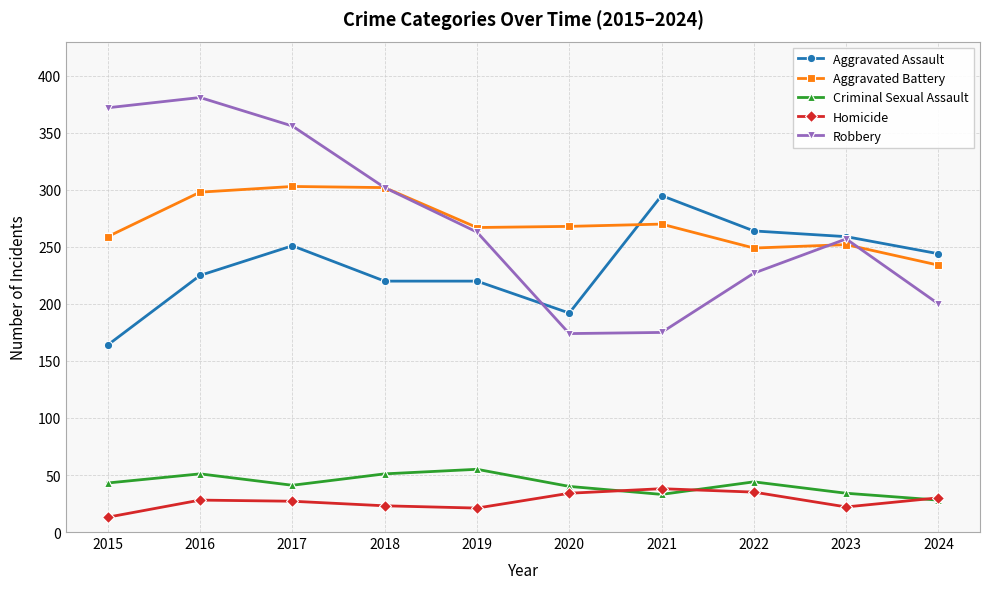

What are all the series names shown in the legend?

Aggravated Assault, Aggravated Battery, Criminal Sexual Assault, Homicide, Robbery